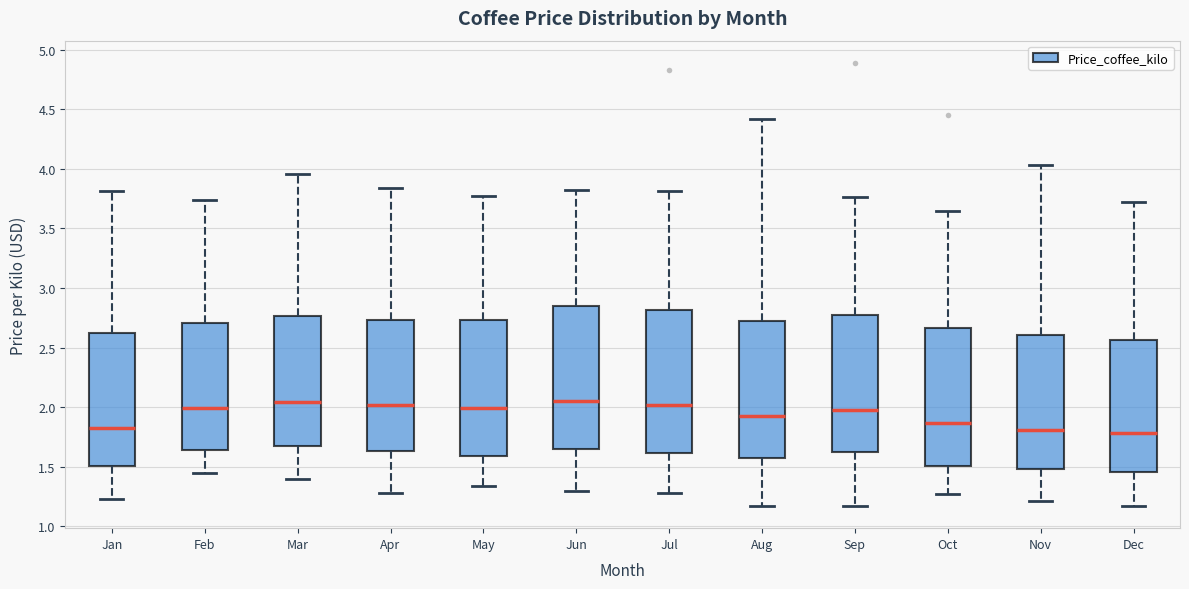

Where is the upper edge of the box for Aug on the y-axis? The values are not printed on the chart, so give them approximately, as read against the axis.

2.70